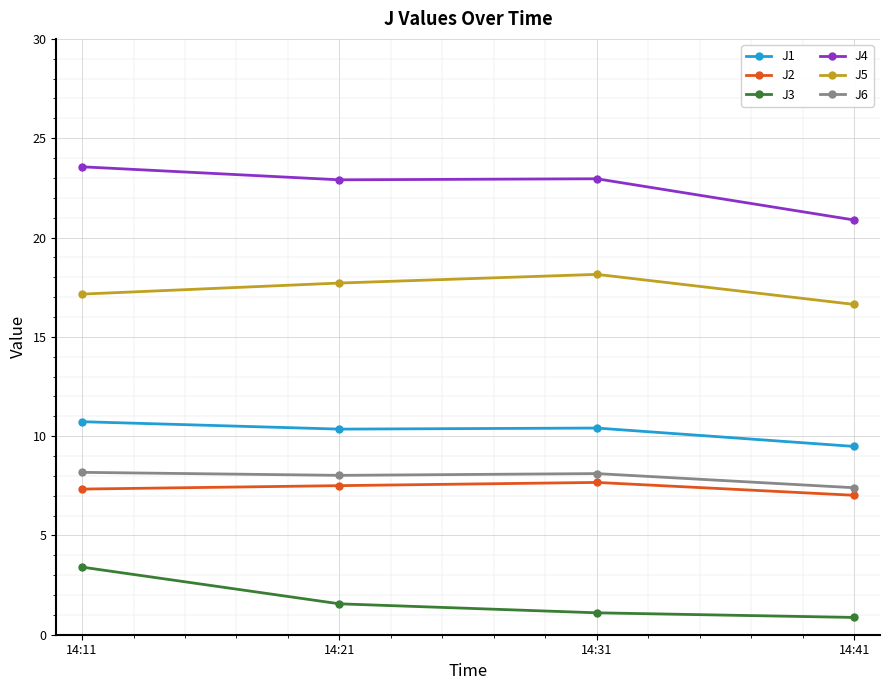

Which series has the widest spread of values?

J4